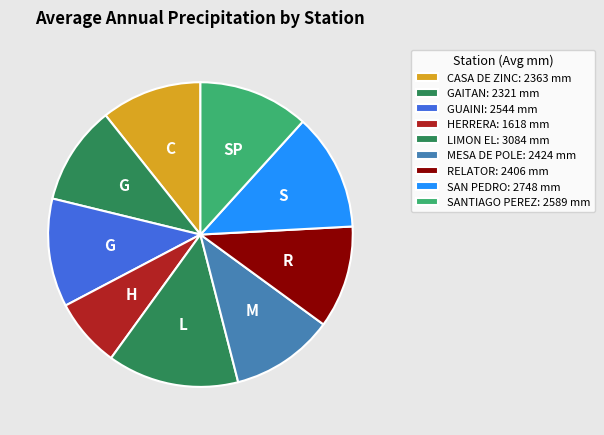

Rank the categories by value from lowest to highest.

HERRERA, GAITAN, CASA DE ZINC, RELATOR, MESA DE POLE, GUAINI, SANTIAGO PEREZ, SAN PEDRO, LIMON EL